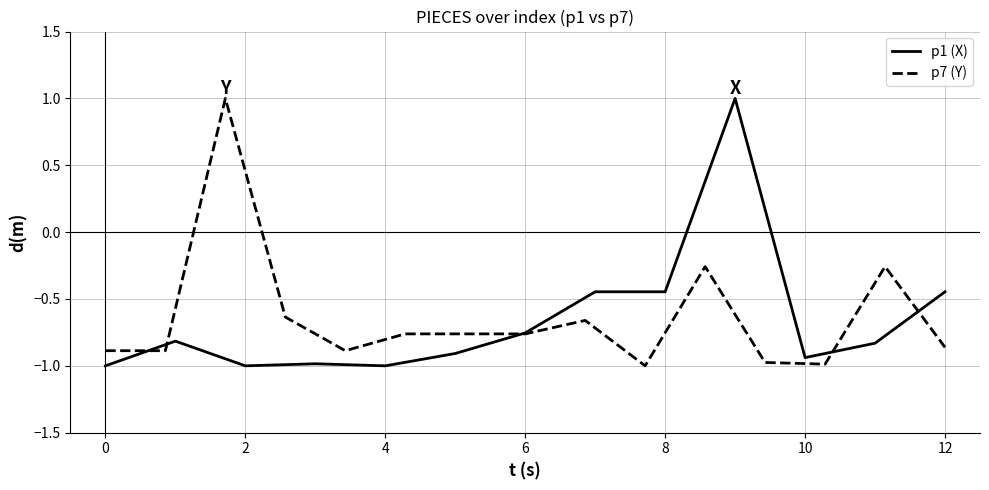

What is the highest value of the p1 (X) series?

1.0